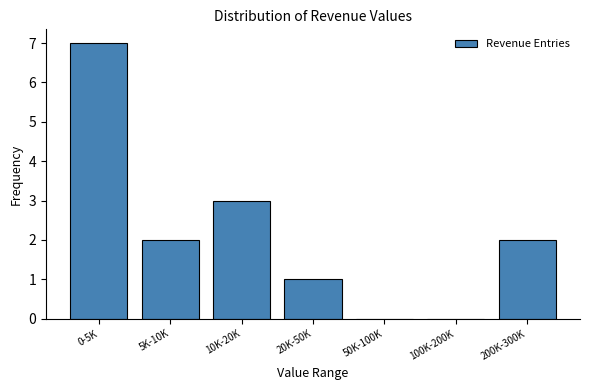

Reading left to right, transcribe all the data shown in this chart.

0-5K=7	5K-10K=2	10K-20K=3	20K-50K=1	50K-100K=0	100K-200K=0	200K-300K=2